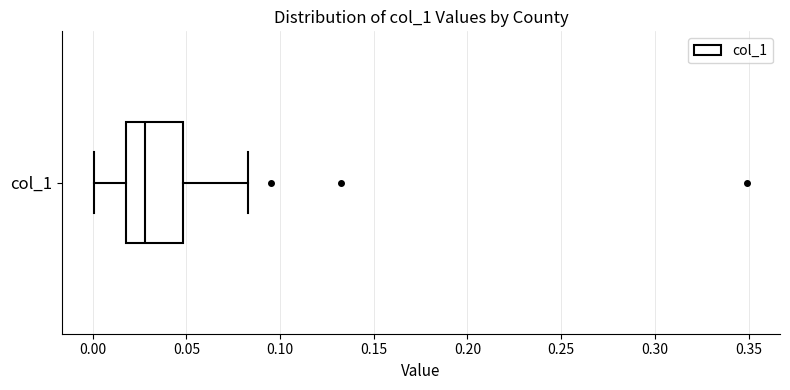

Where is the right edge of the box for col_1 on the x-axis? The values are not printed on the chart, so give them approximately, as read against the axis.

0.050